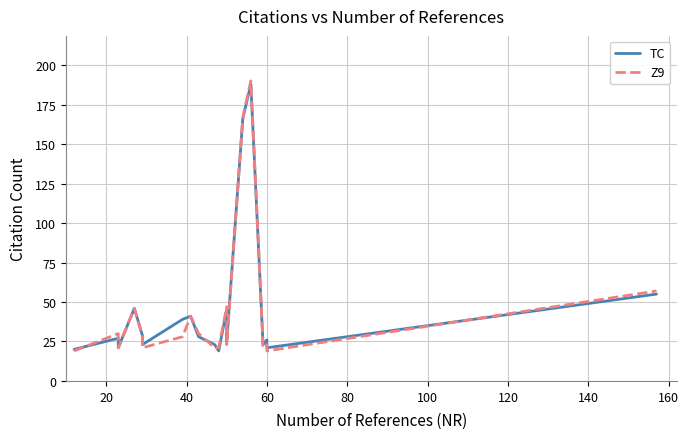

The value of TC at 15 is 44. True or false?

False